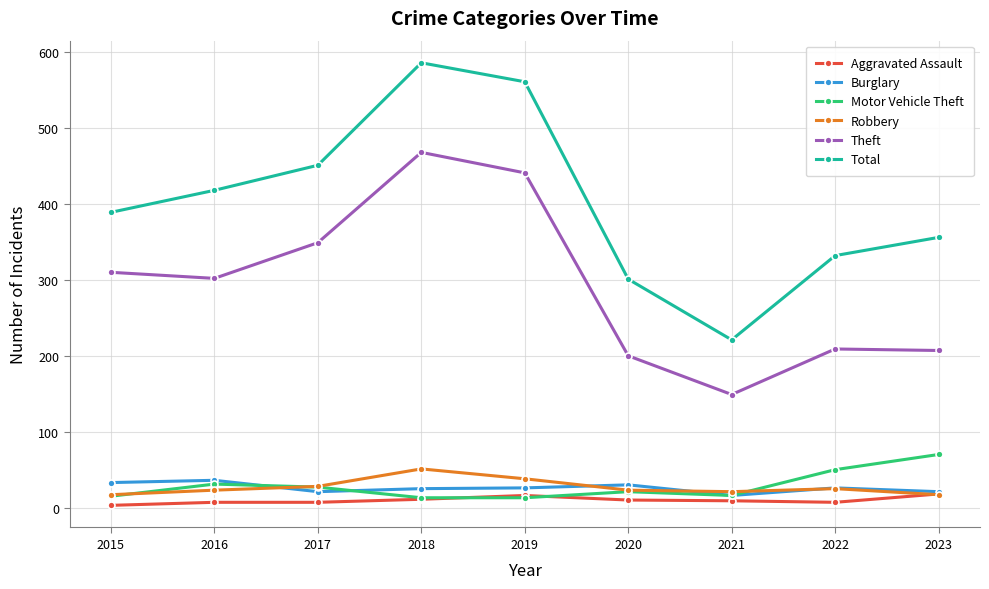

How many lines are shown in the chart?

6